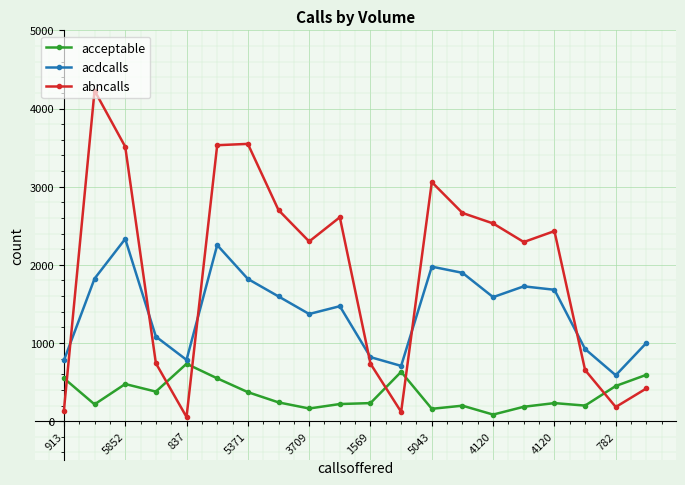

Count the number of data series in this chart.

3